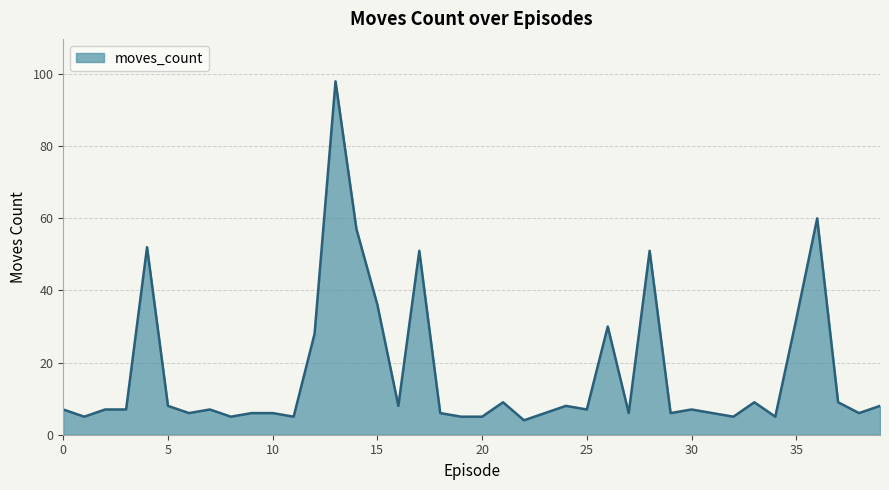

Reading left to right, what are all the values shown in this chart?

7	5	7	7	52	8	6	7	5	6	6	5	28	98	57	36	8	51	6	5	5	9	4	6	8	7	30	6	51	6	7	6	5	9	5	32	60	9	6	8